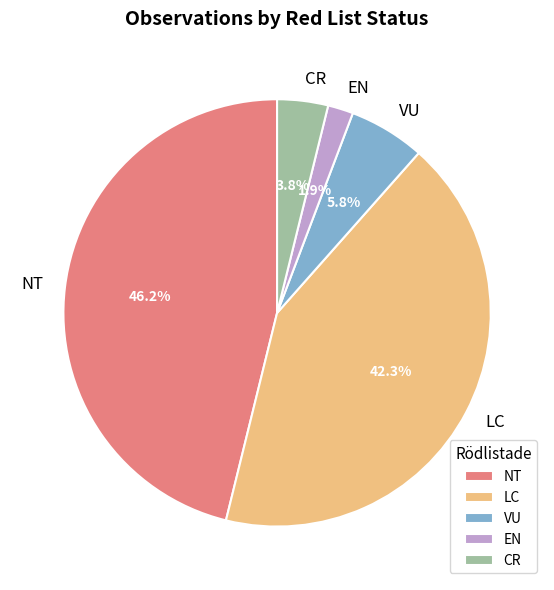

What is the smallest slice in the pie chart?

EN